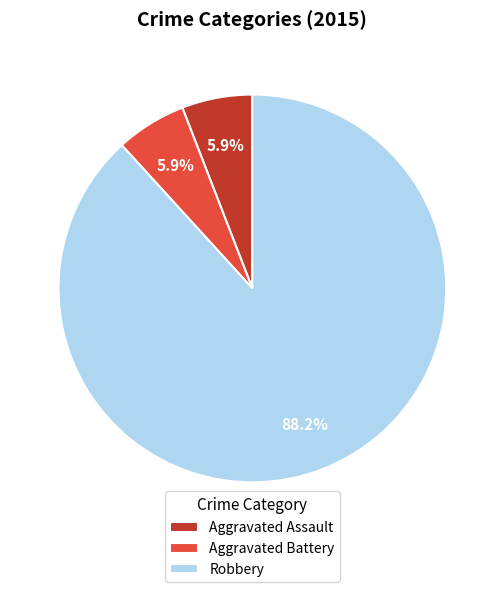

True or false: Robbery accounts for 32% of the total.

False